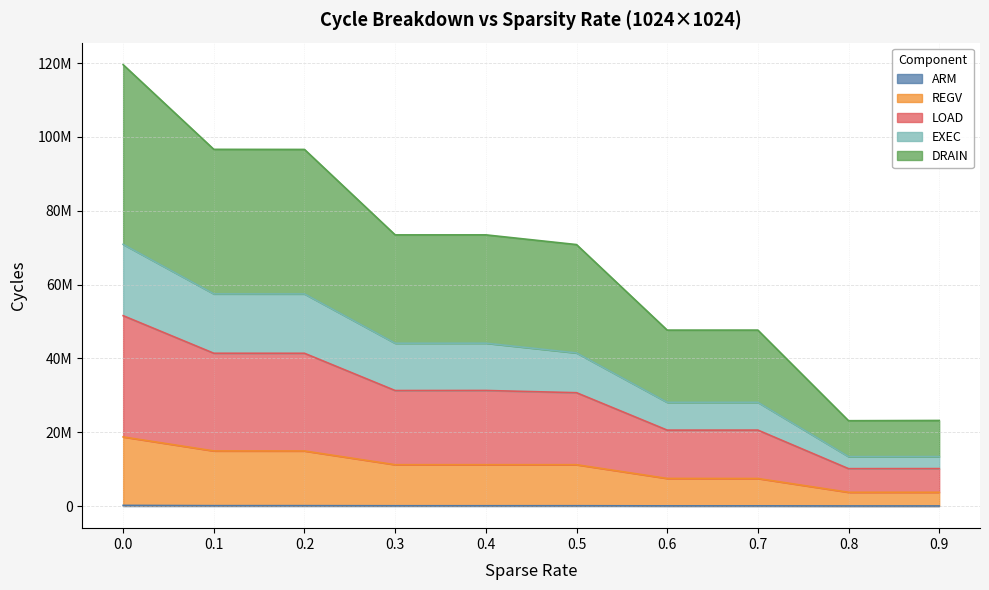

True or false: DRAIN and EXEC cross at least once.

False